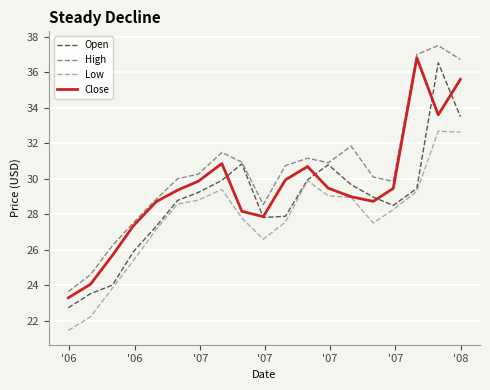

True or false: Low and High intersect in this chart.

False